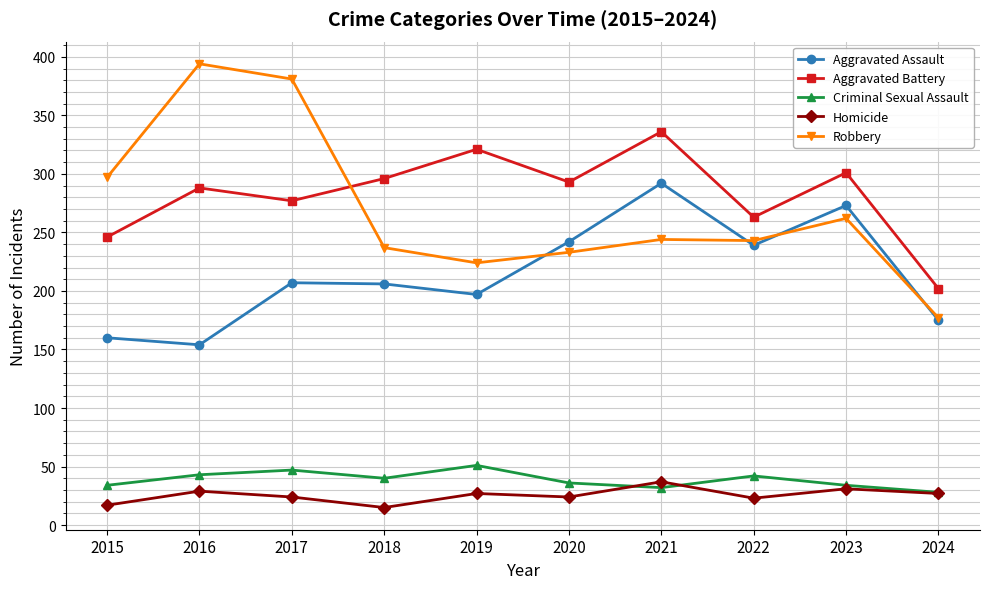

Which series has the largest range (max minus min)?

Robbery